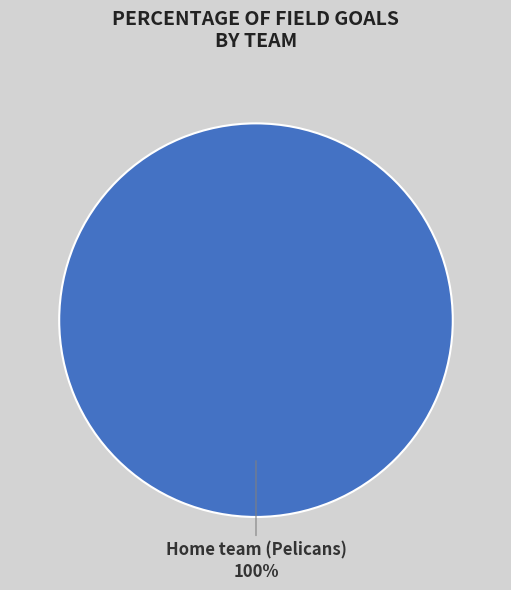

Is there a majority slice in this chart?

Yes